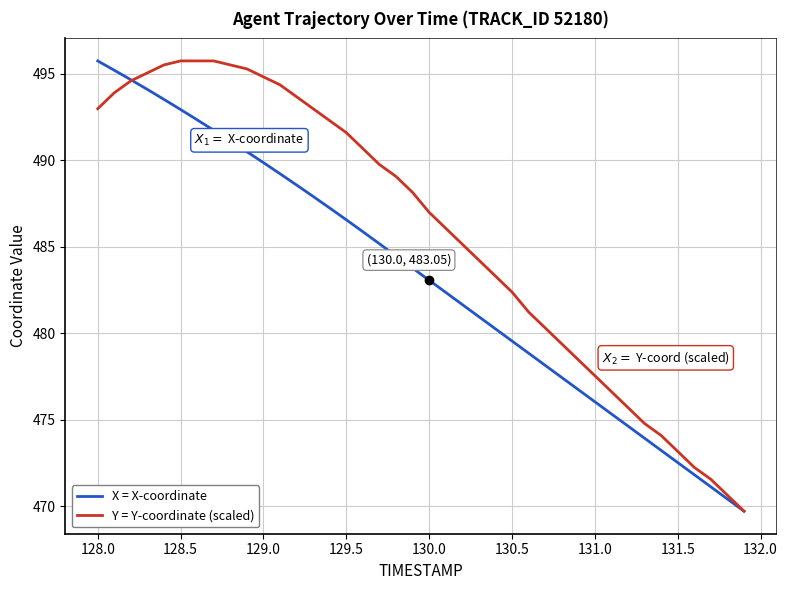

List the series in order of their overall mean, highest first.

Y = Y-coordinate (scaled), X = X-coordinate